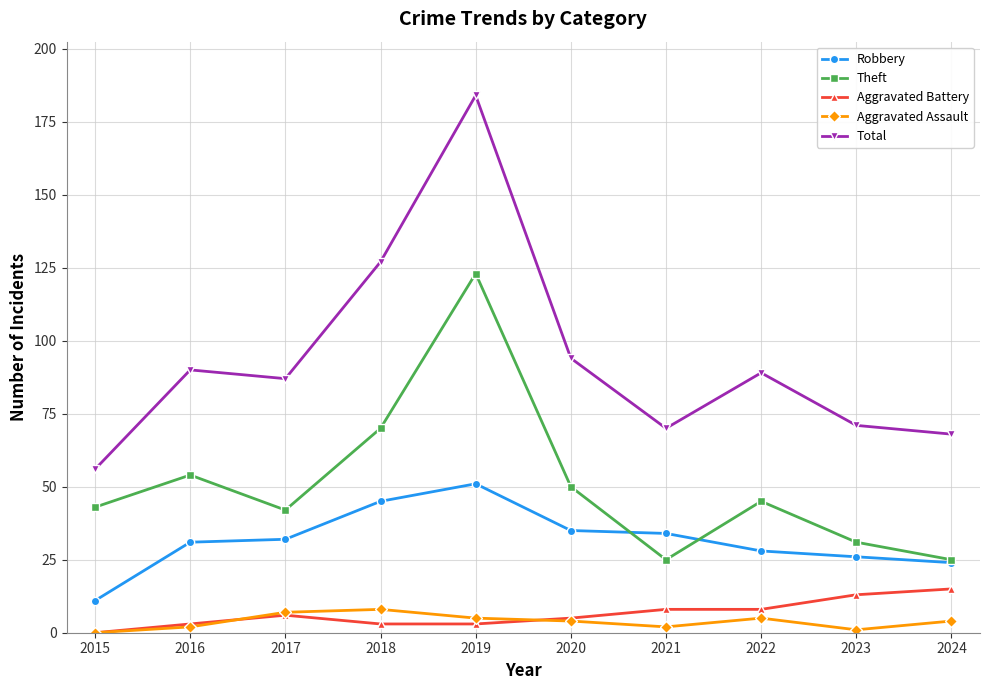

Is it true that Theft equals 50 at 2020?

True